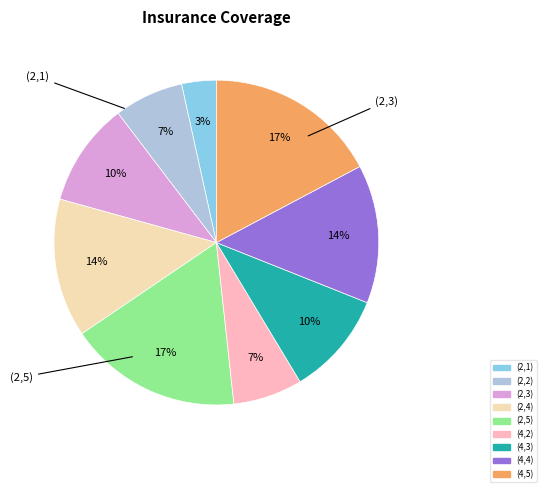

To the nearest percent, what is the difference between the largest and smallest slice percentages?

14%